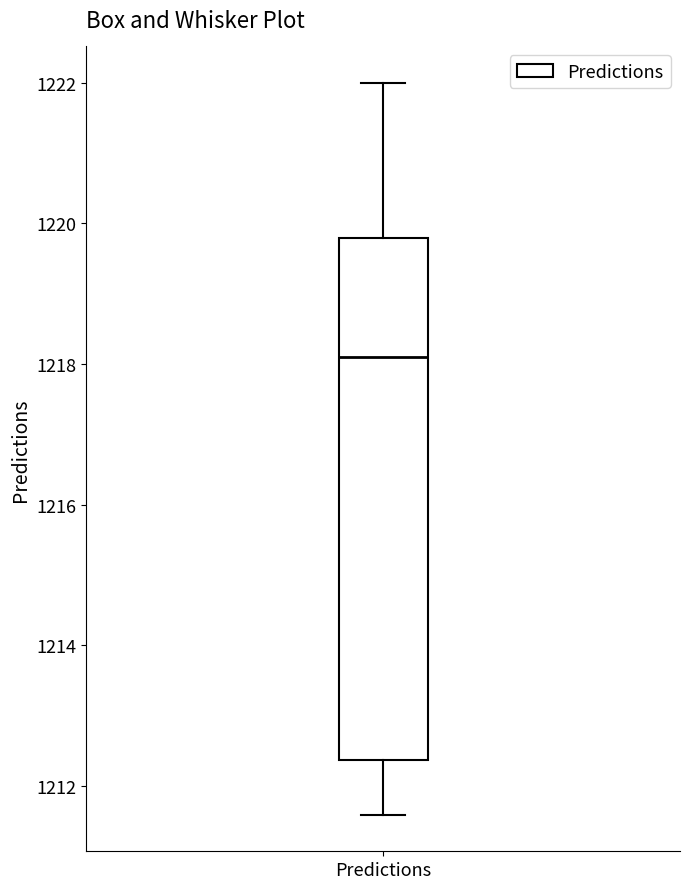

Transcribe this box plot: give where the median line is, the range the box spans, and where the two whiskers end, as read against the y-axis. The values are not printed on the chart, so give them approximately, as read against the axis.

median 1218.2, box 1212.4 to 1219.8, whiskers 1211.6 to 1222.0